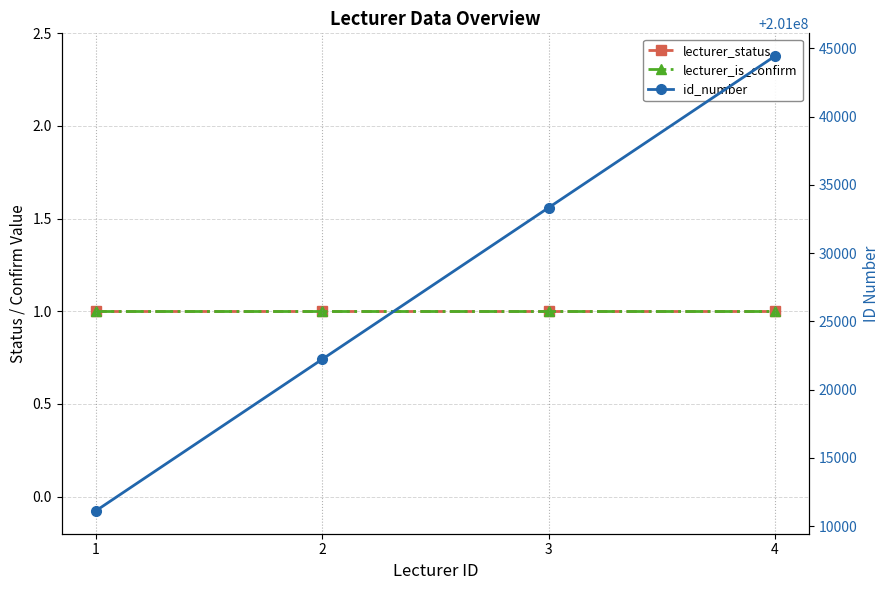

Which has a higher value, 2 or 1?

2